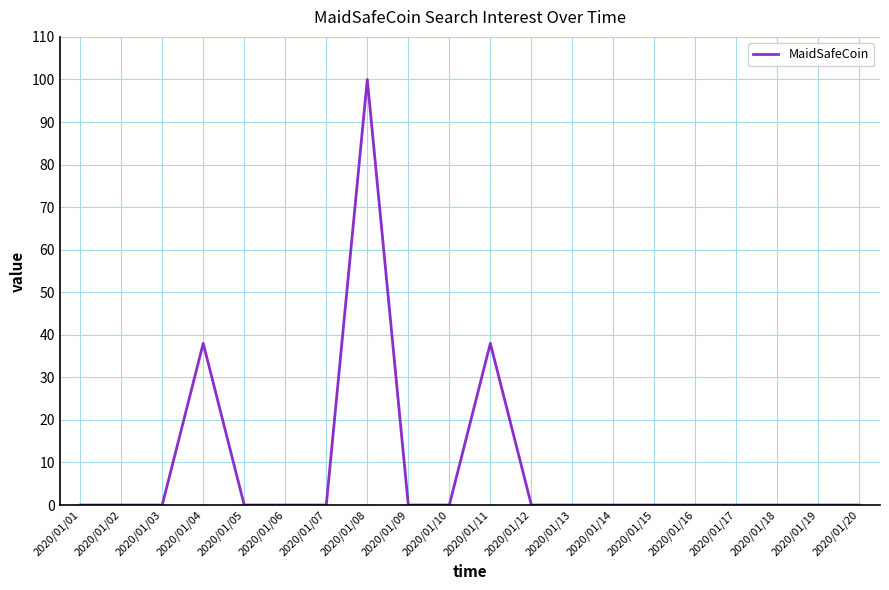

The value at 2020/01/15 is 58. True or false?

False